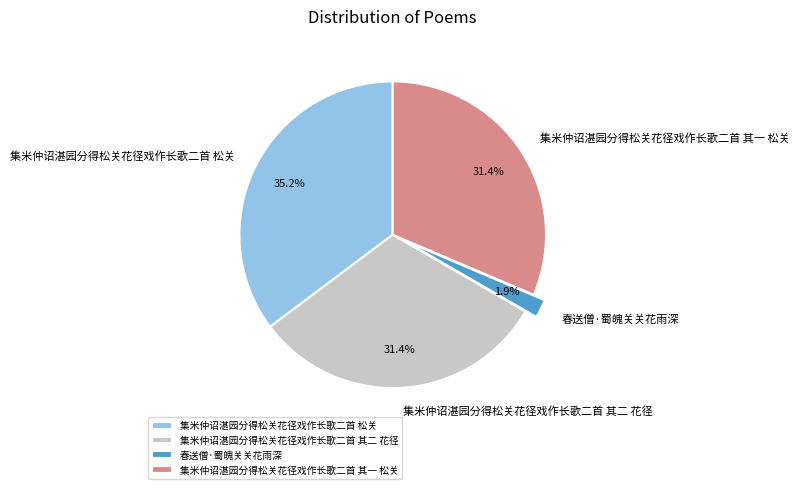

Approximately how many times larger is the value at 集米仲诏湛园分得松关花径戏作长歌二首 其一 松关 compared to 集米仲诏湛园分得松关花径戏作长歌二首 其二 花径?

1.0